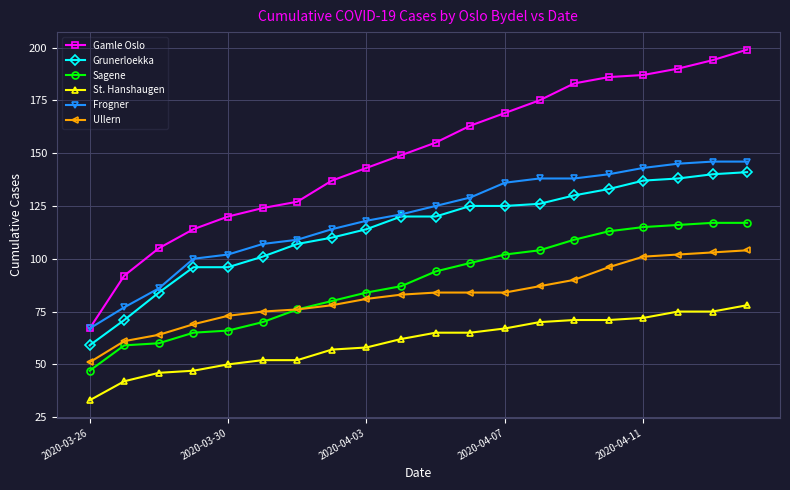

Reading left to right, extract all data points from this chart.

Gamle Oslo: 67	92	105	114	120	124	127	137	143	149	155	163	169	175	183	186	187	190	194	199
Grunerloekka: 59	71	84	96	96	101	107	110	114	120	120	125	125	126	130	133	137	138	140	141
Sagene: 47	59	60	65	66	70	76	80	84	87	94	98	102	104	109	113	115	116	117	117
St. Hanshaugen: 33	42	46	47	50	52	52	57	58	62	65	65	67	70	71	71	72	75	75	78
Frogner: 67	77	86	100	102	107	109	114	118	121	125	129	136	138	138	140	143	145	146	146
Ullern: 51	61	64	69	73	75	76	78	81	83	84	84	84	87	90	96	101	102	103	104